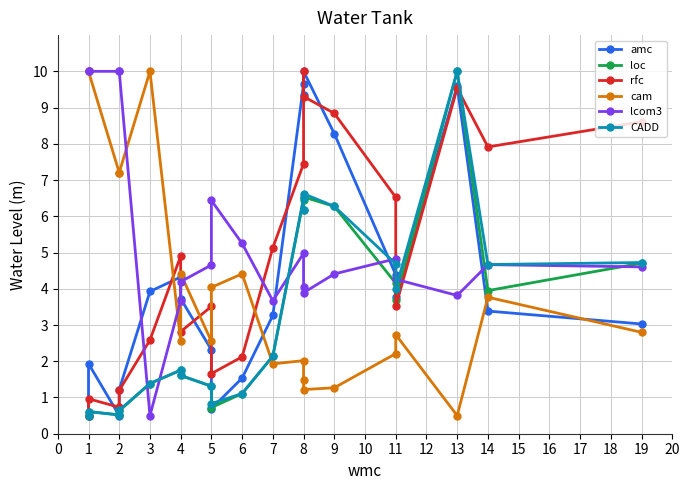

In loc, how many points are higher than both neighbors (excluding endpoints)?

5